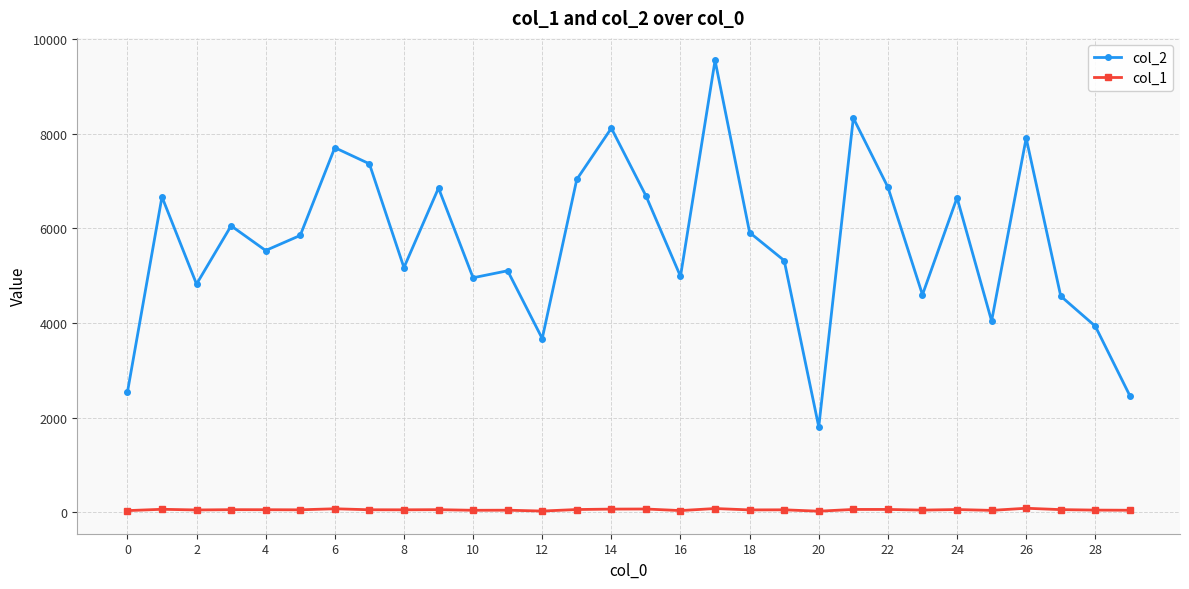

In col_1, how many points are lower than both neighbors (excluding endpoints)?

10